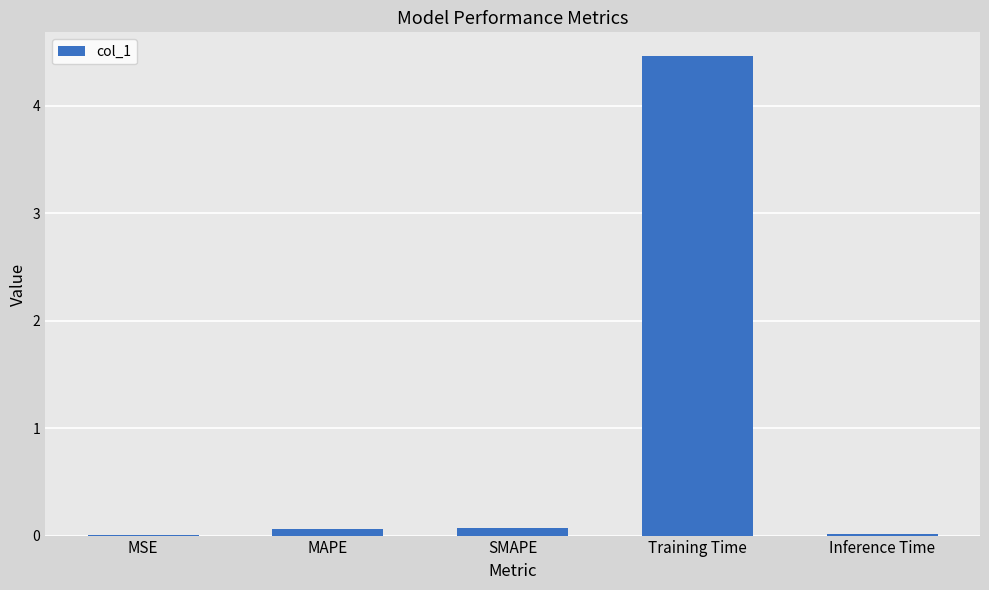

At which category does the chart reach its peak across all series?

Training Time